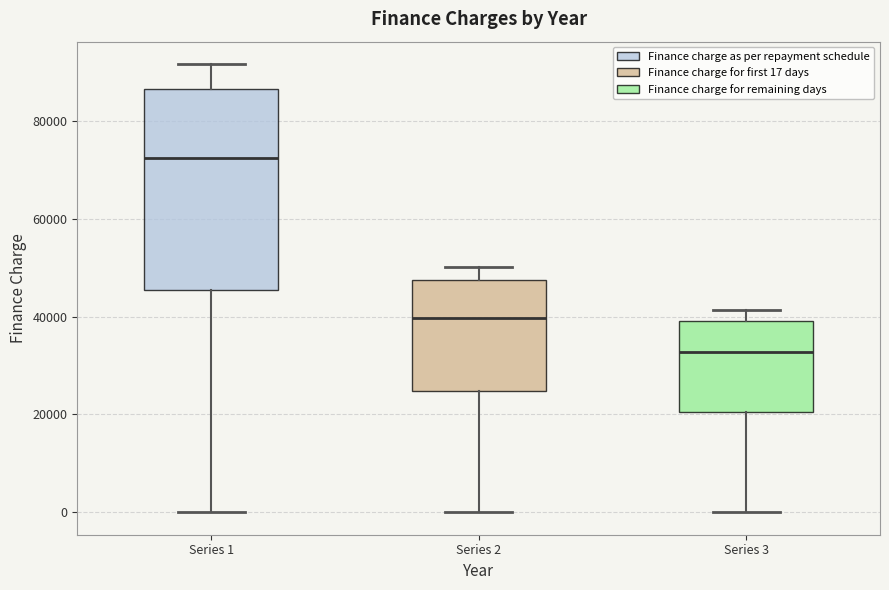

Which box has the highest median line?

Series 1